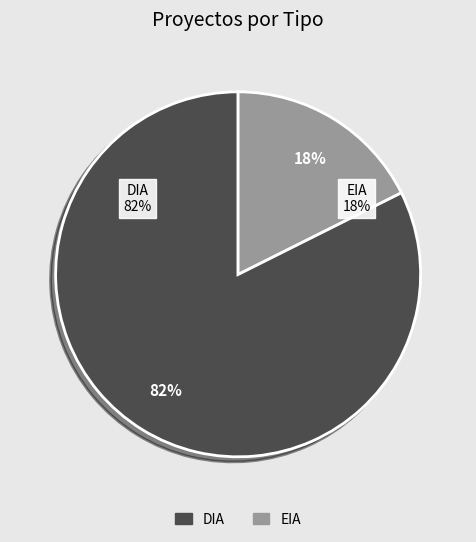

Rank the categories by value from highest to lowest.

DIA, EIA